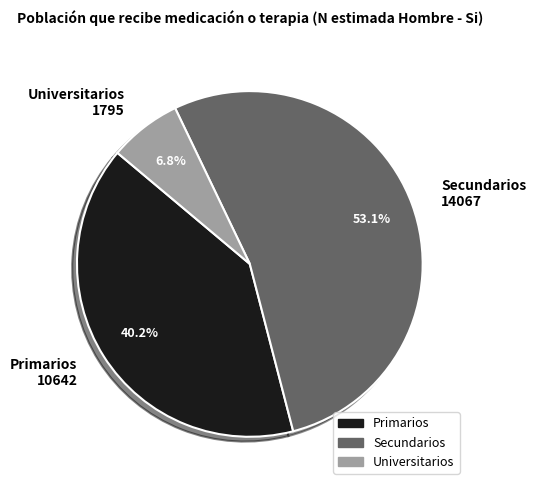

To the nearest percent, what percentage of the pie is Secundarios?

53%